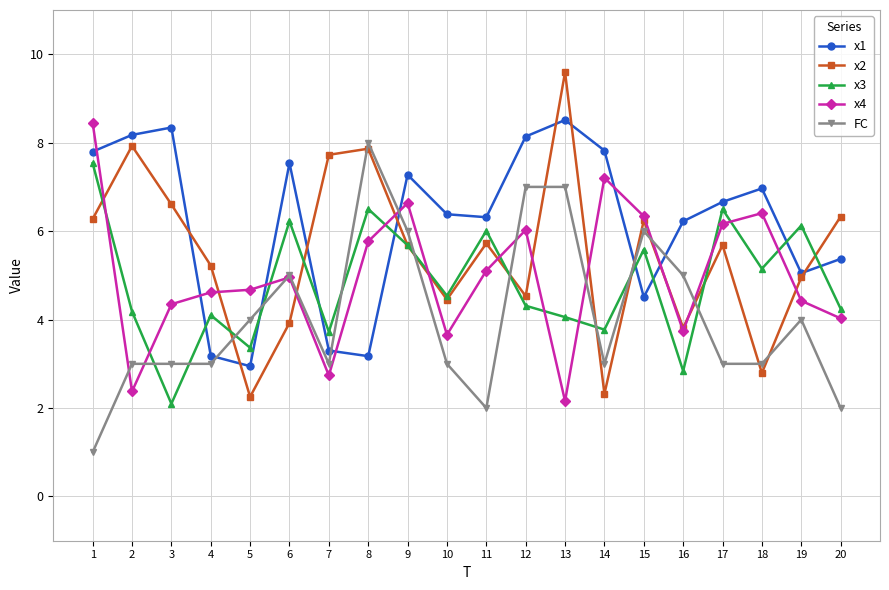

Is it true that x2 equals 5.7 at 11?

True